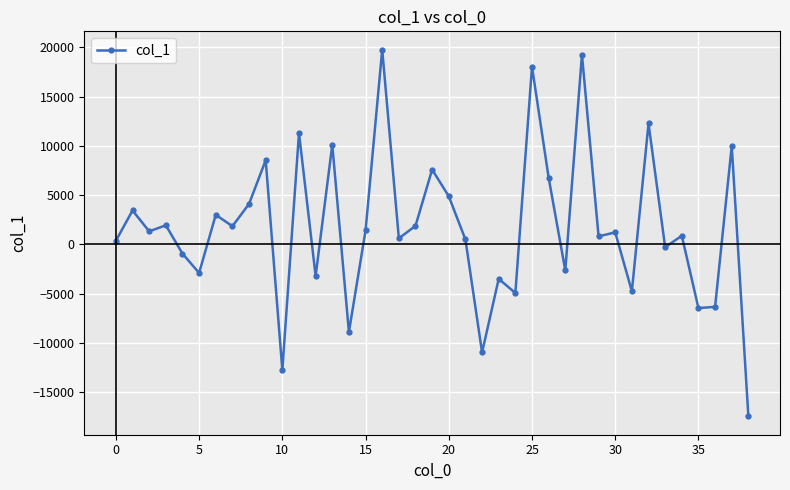

What is the sum of all values?

65379.2